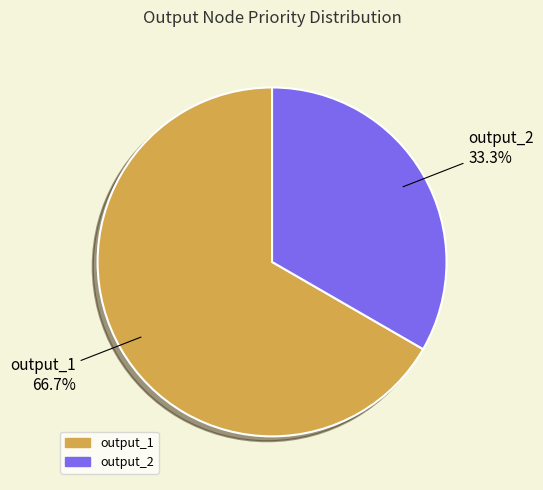

What percentage is the output_1 slice, to the nearest percent?

67%